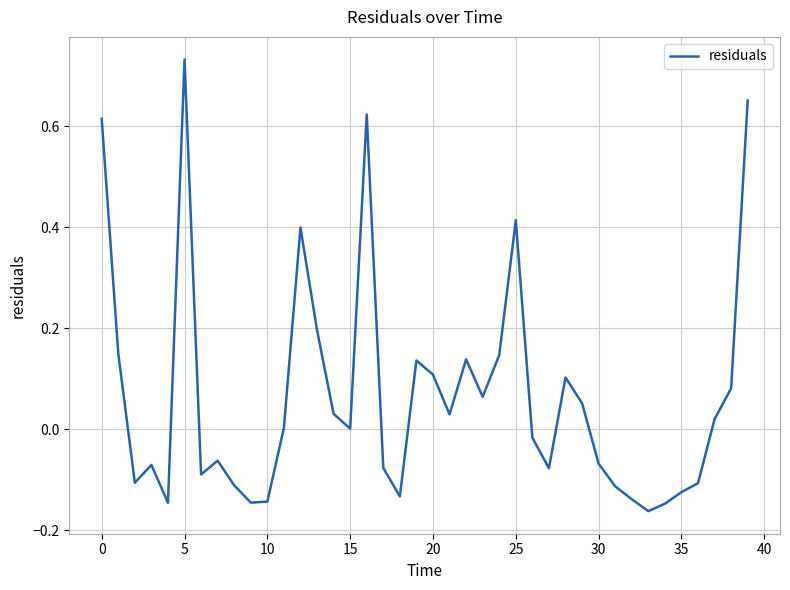

What is the difference between the maximum and minimum values?

0.9